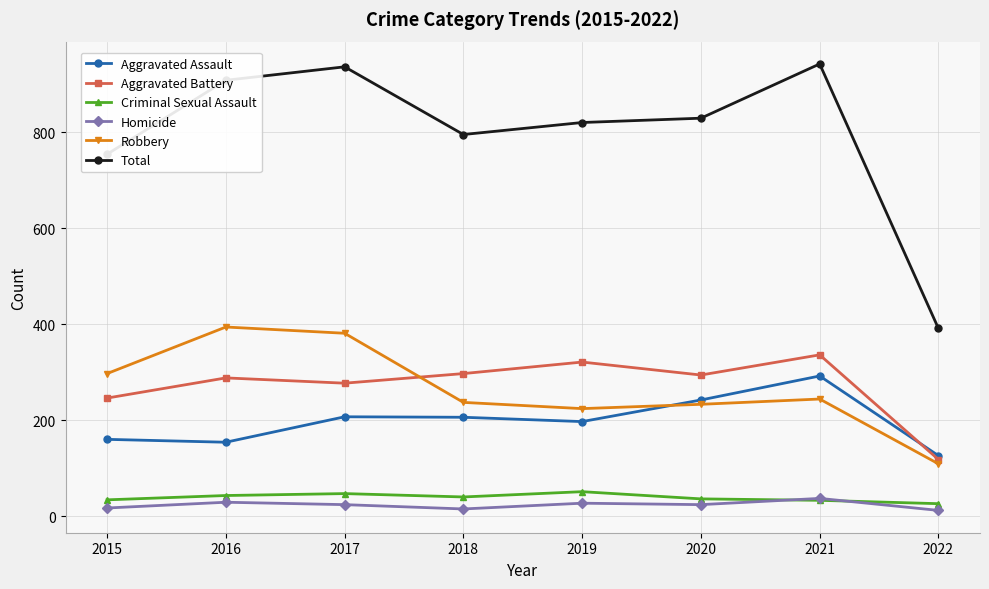

At which label does Aggravated Battery reach its minimum?

2022